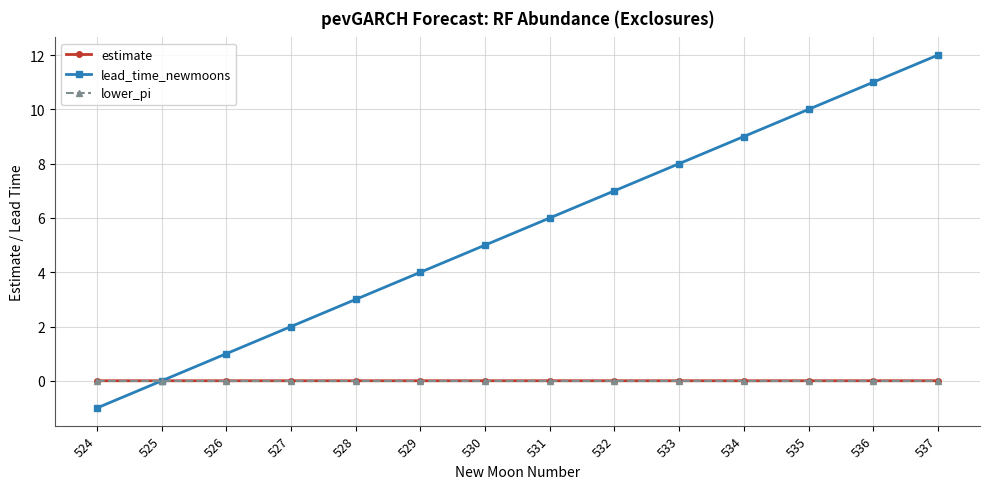

What is the difference between the second highest and second lowest values in the lead_time_newmoons series?

11.0